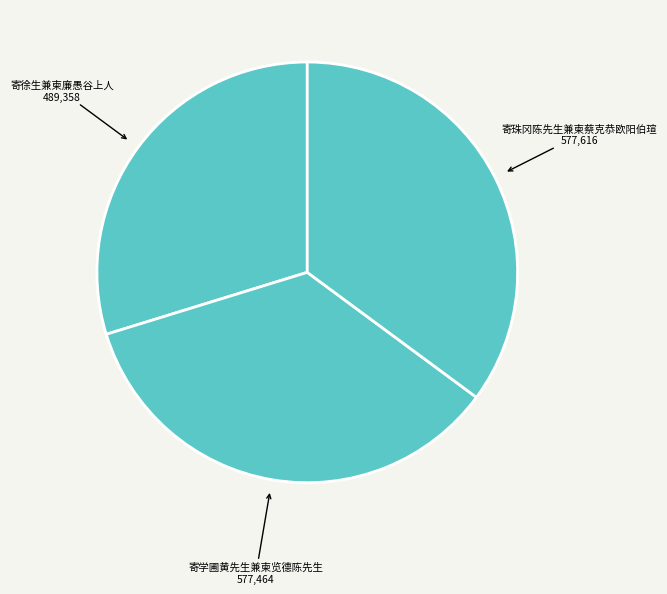

True or false: 寄珠冈陈先生兼柬蔡克恭欧阳伯瑄 accounts for 48% of the total.

False